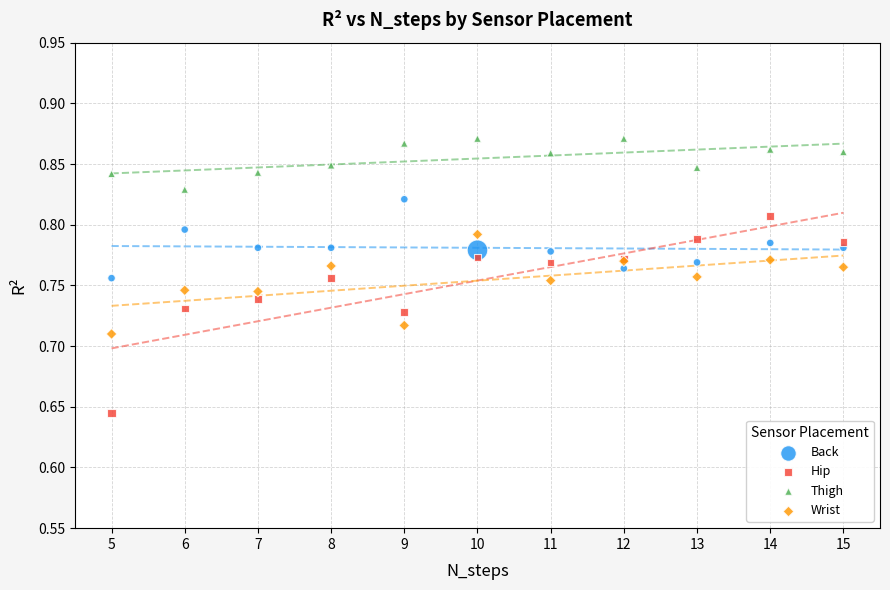

What are all the series names shown in the legend?

Back, Hip, Thigh, Wrist